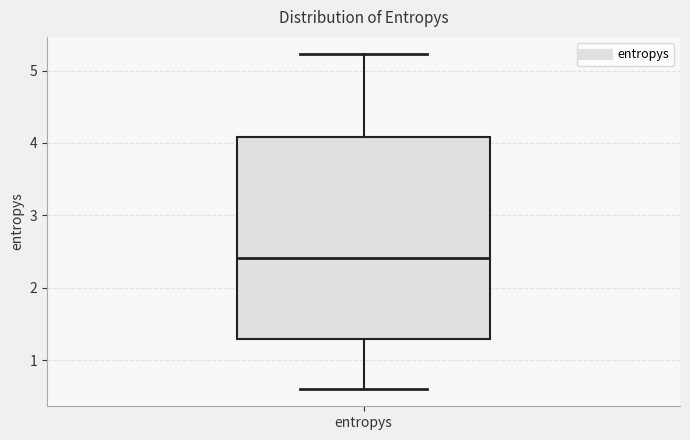

Where does the upper whisker of the box for entropys end on the y-axis? The values are not printed on the chart, so give them approximately, as read against the axis.

5.2